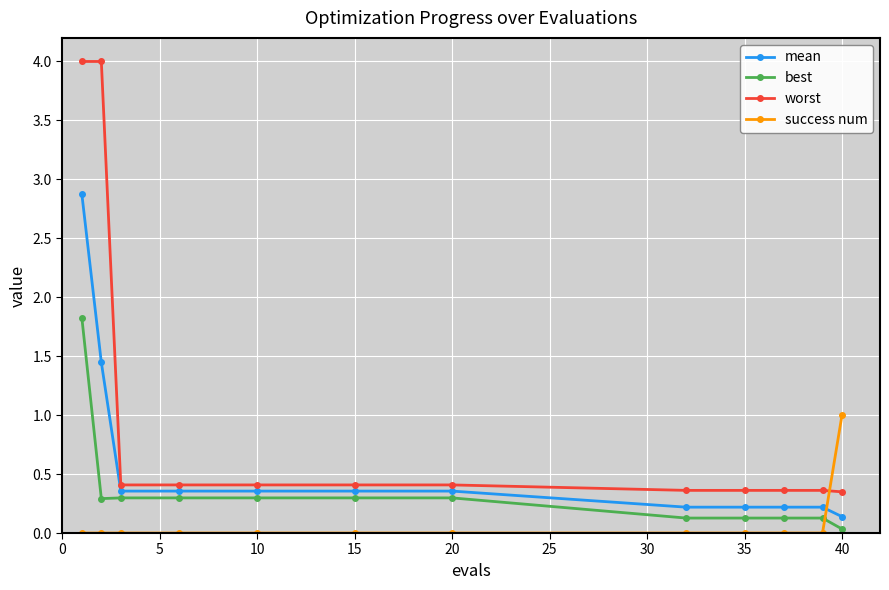

List the series in order of their overall mean, highest first.

worst, mean, best, success num